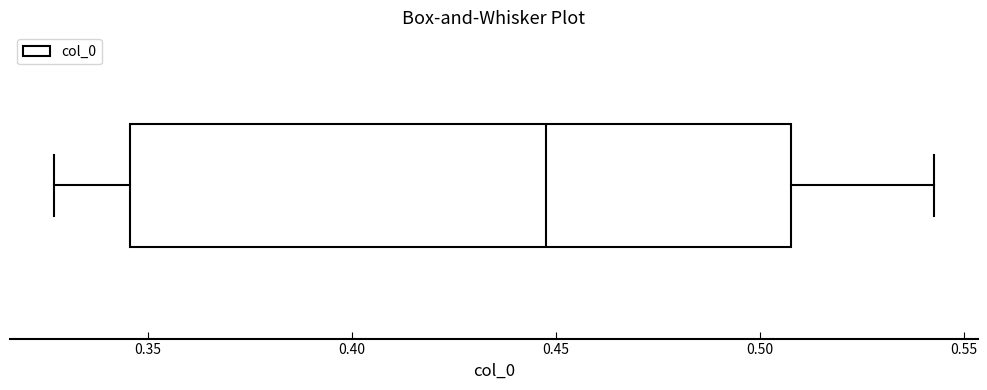

Transcribe this box plot: give where the median line is, the range the box spans, and where the two whiskers end, as read against the x-axis. The values are not printed on the chart, so give them approximately, as read against the axis.

median 0.450, box 0.345 to 0.510, whiskers 0.325 to 0.545